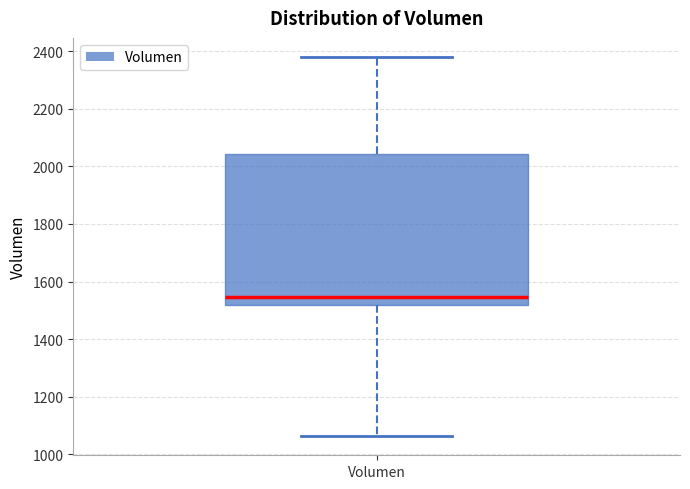

Read this box plot against the y-axis: the position of the median line, the range covered by the box, and the ends of both whiskers. The values are not printed on the chart, so give them approximately, as read against the axis.

median 1540, box 1520 to 2040, whiskers 1060 to 2380